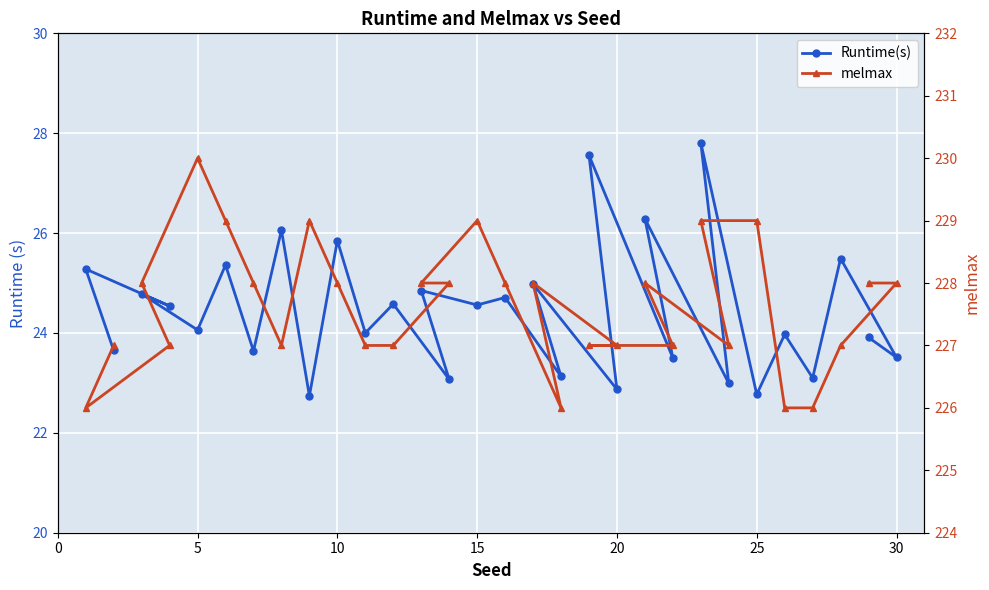

True or false: melmax and Runtime(s) intersect in this chart.

False